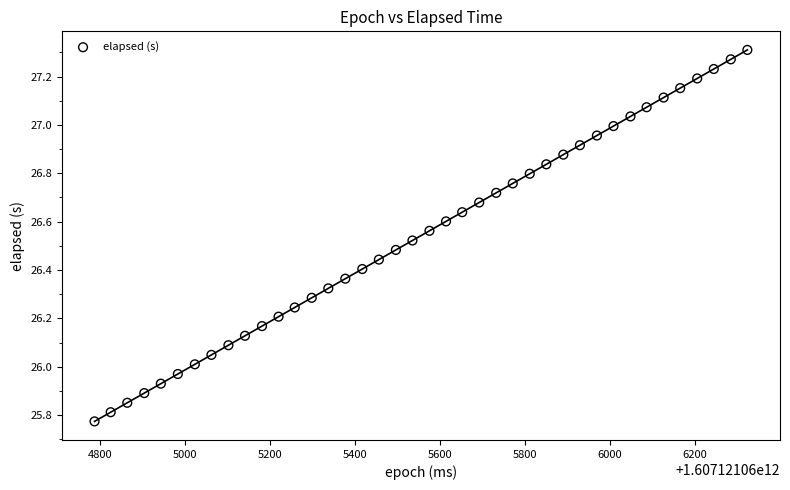

What is the range of X values (max minus min)?

1536.0